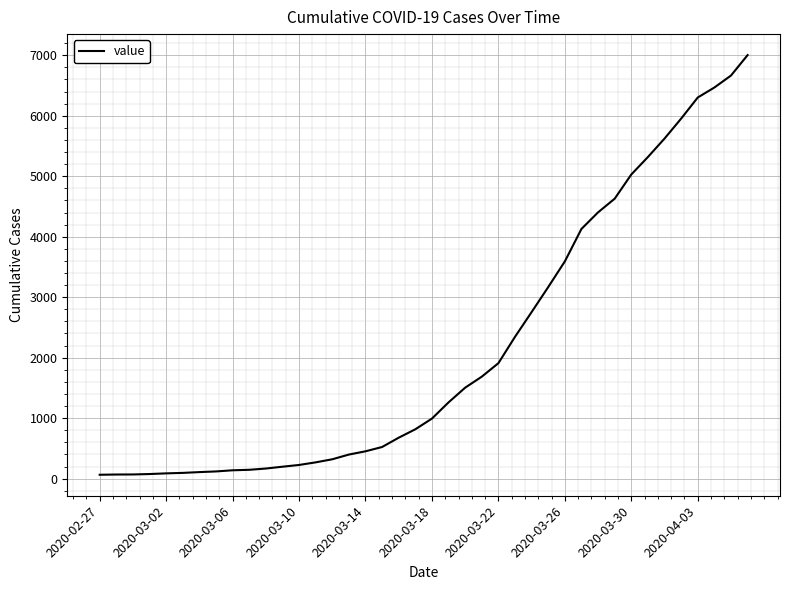

What is the difference between the second highest and minimum values?

6601